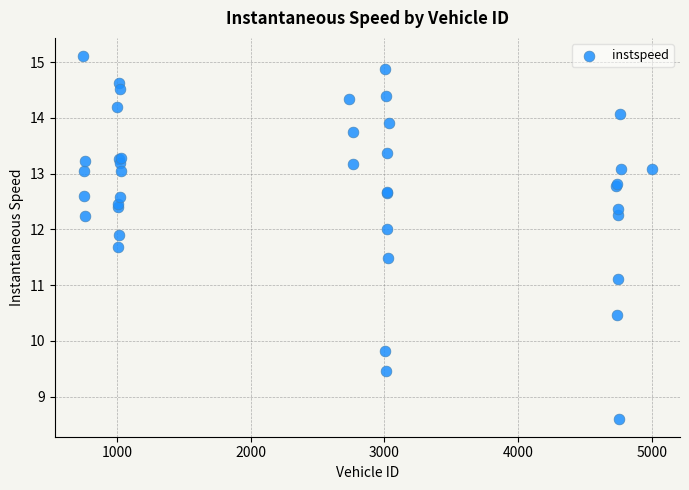

What Y value in the scatter plot is closest to 11?

11.1